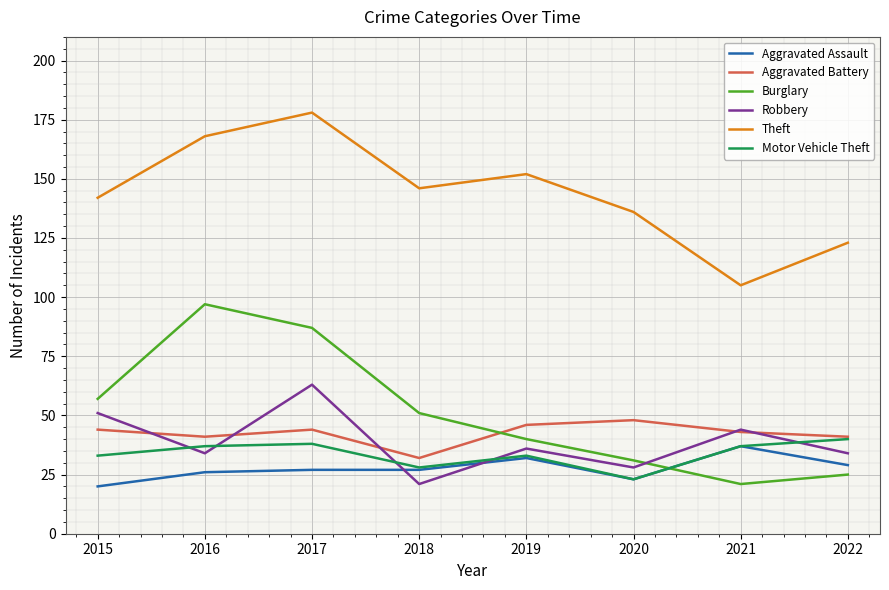

Between 2015 and 2018, which series saw the biggest shift?

Robbery